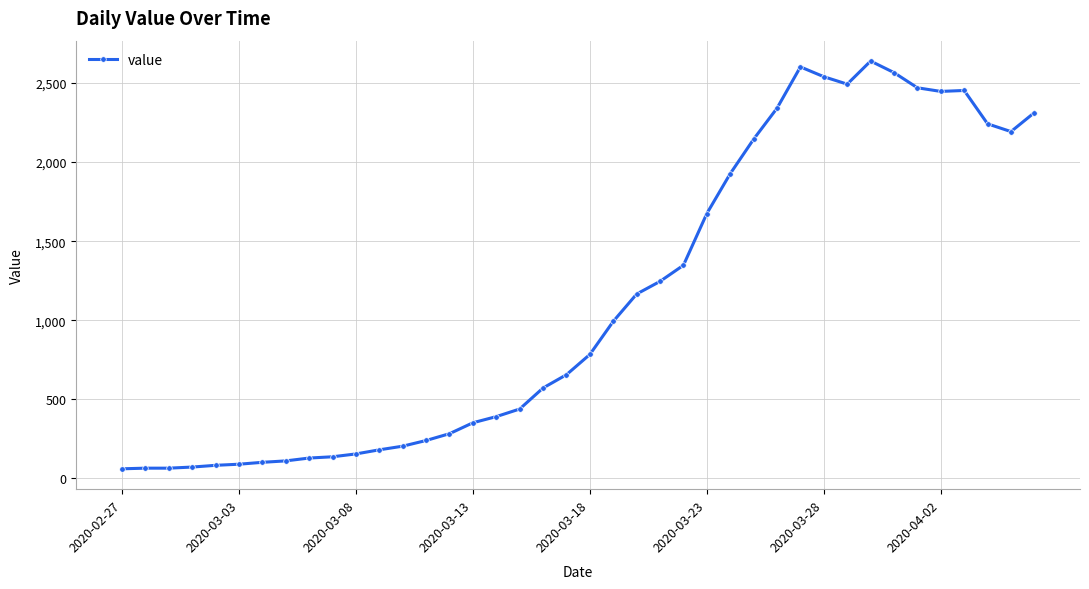

What is the difference between the maximum and minimum values?

2578